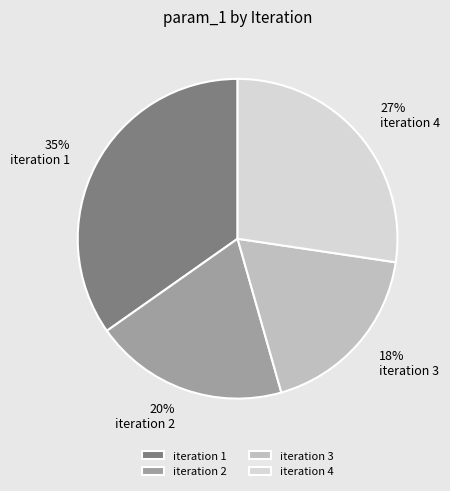

How many slices are in this pie chart?

4